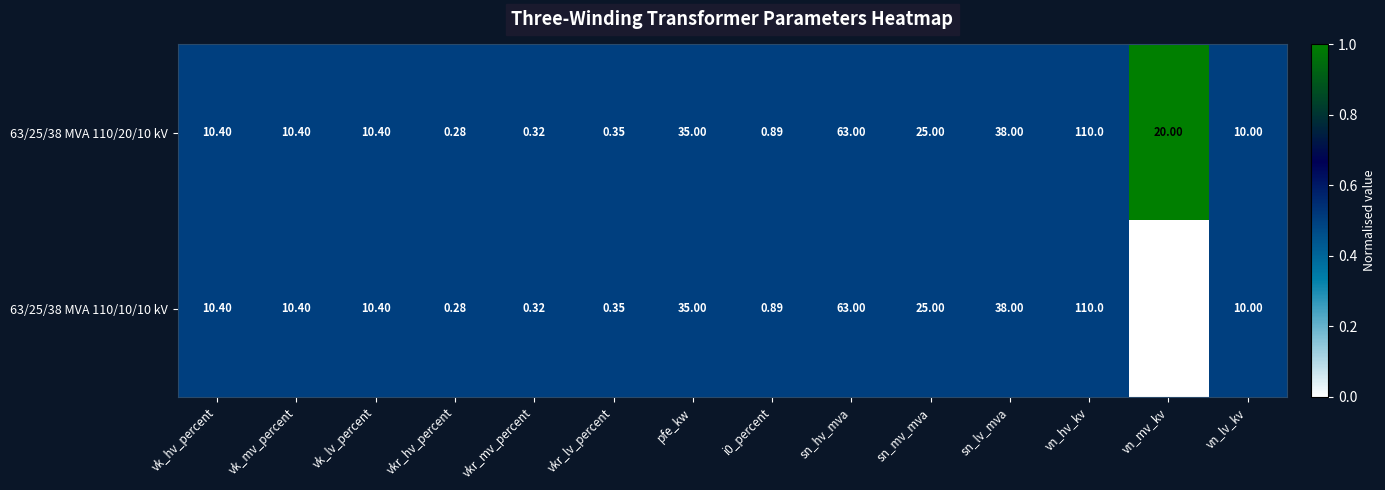

At which category does the chart reach its minimum across all series?

vkr_hv_percent